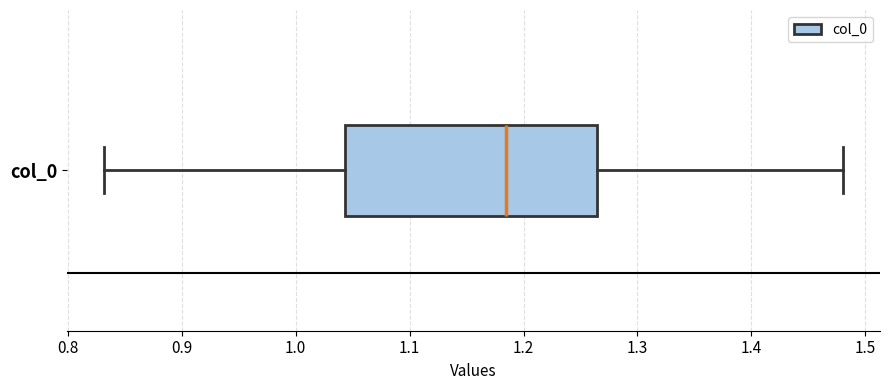

Where does the median line of the box for col_0 sit on the x-axis? The values are not printed on the chart, so give them approximately, as read against the axis.

1.18